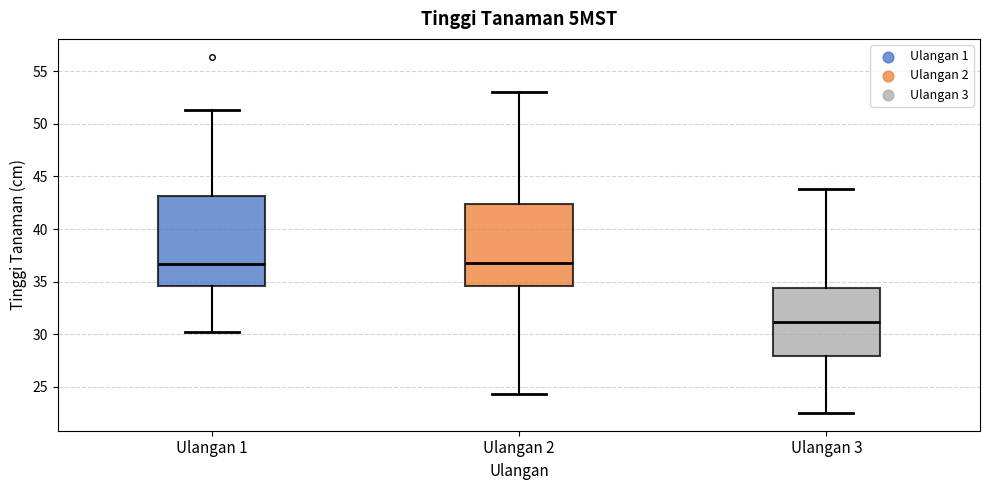

Reading left to right, transcribe this box plot: for each box, give where its median line is, the range the box spans, and where its two whiskers end, as read against the y-axis. The values are not printed on the chart, so give them approximately, as read against the axis.

Ulangan 1: median 36.5, box 34.5 to 43.0, whiskers 30.0 to 51.5
Ulangan 2: median 37.0, box 34.5 to 42.5, whiskers 24.5 to 53.0
Ulangan 3: median 31.0, box 28.0 to 34.5, whiskers 22.5 to 44.0